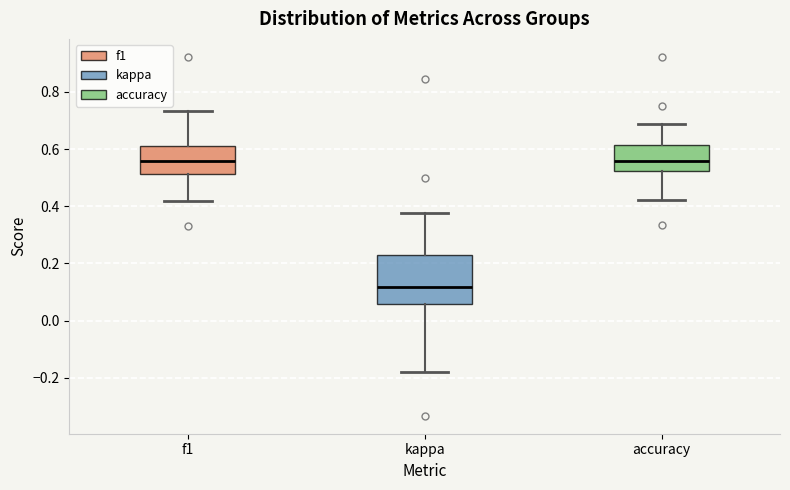

Which box has the lowest median line?

kappa